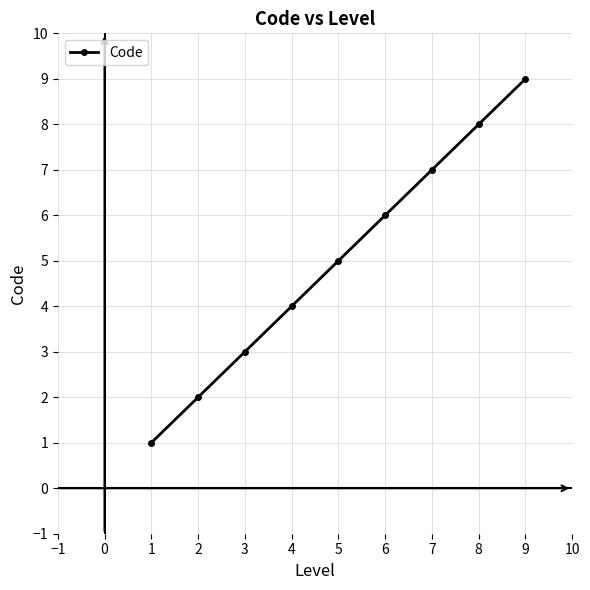

What is the smallest value displayed?

1